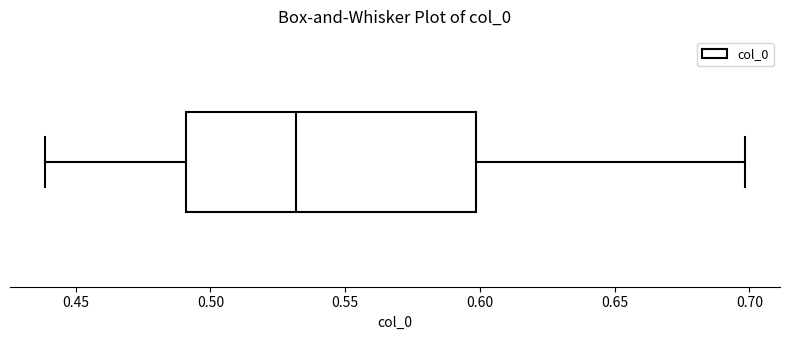

Where does the median line of the box sit on the x-axis? The values are not printed on the chart, so give them approximately, as read against the axis.

0.53